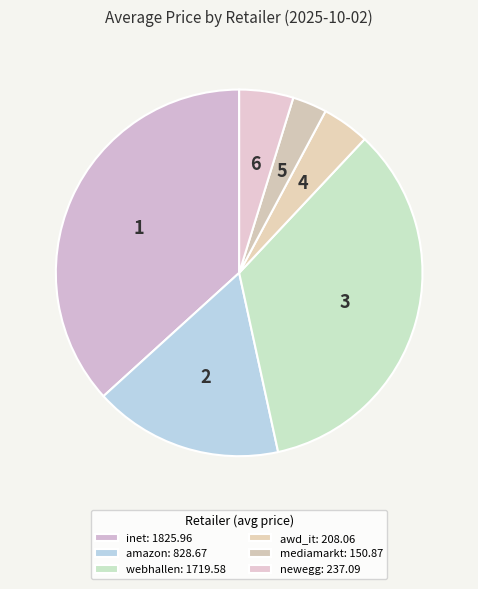

Is there a majority slice in this chart?

No